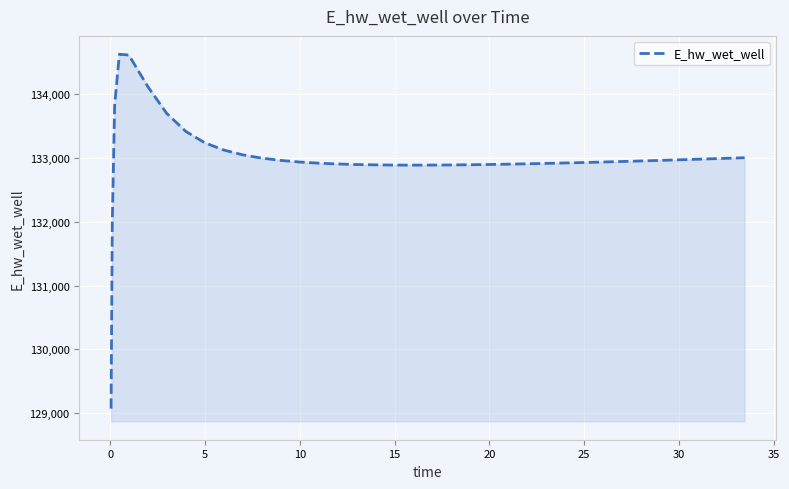

What is the difference between the maximum and minimum values?

5557.7